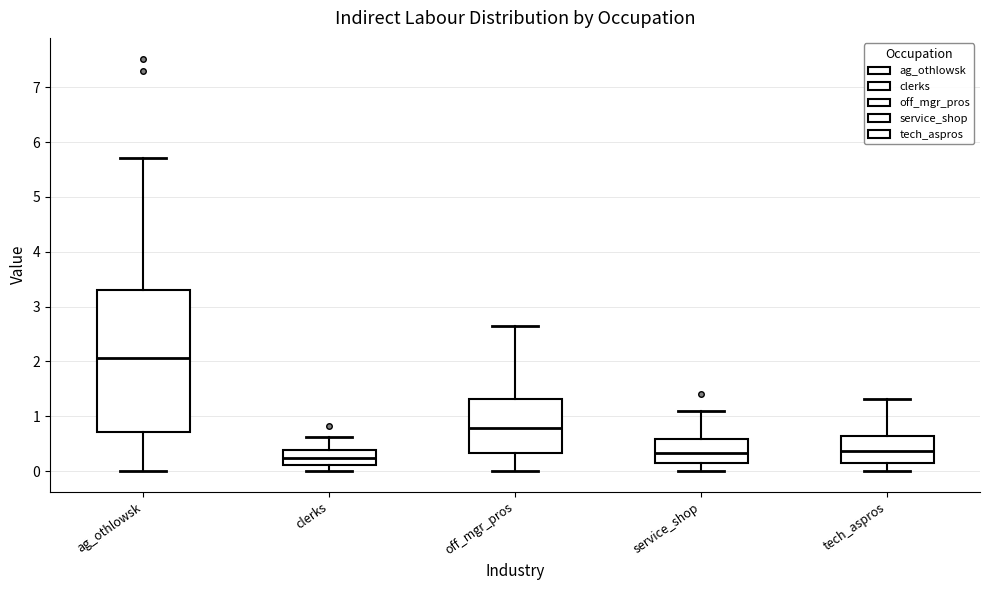

Comparing the boxes themselves (not the whiskers), which one is the tallest?

ag_othlowsk